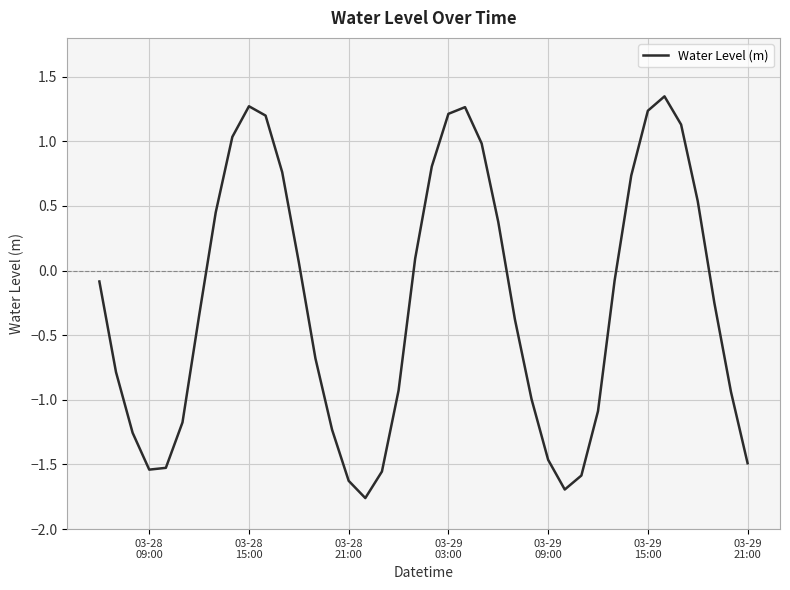

What is the difference between the maximum and minimum values?

3.1